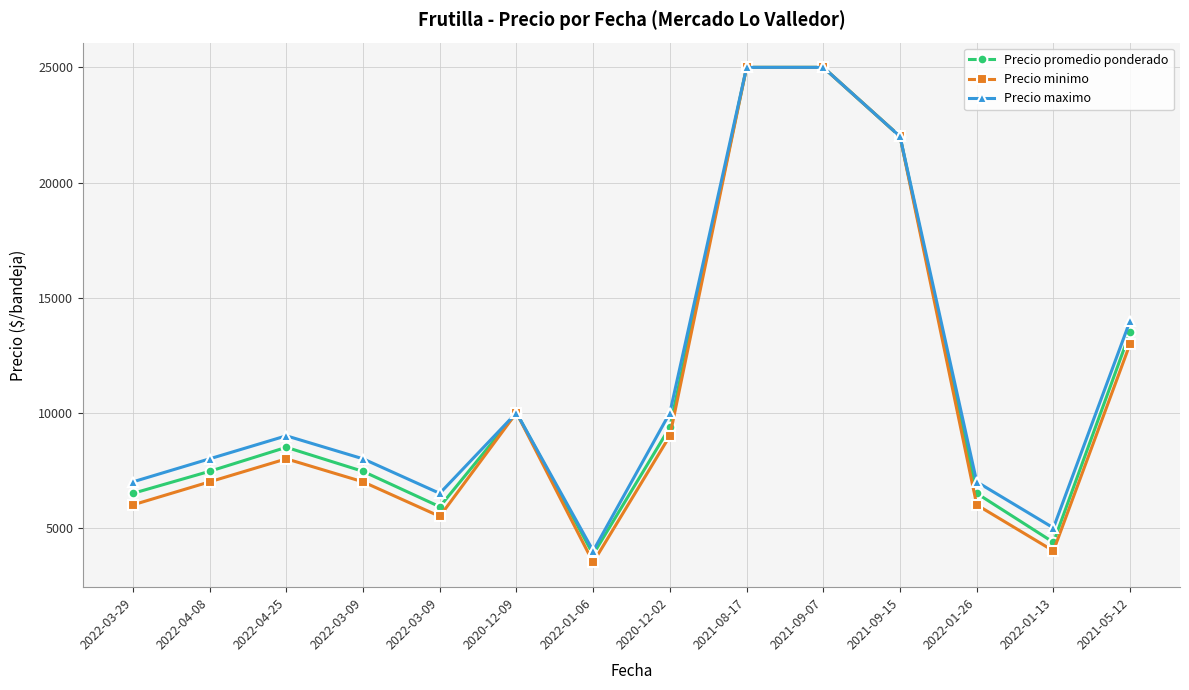

How many data points does each series have?

14